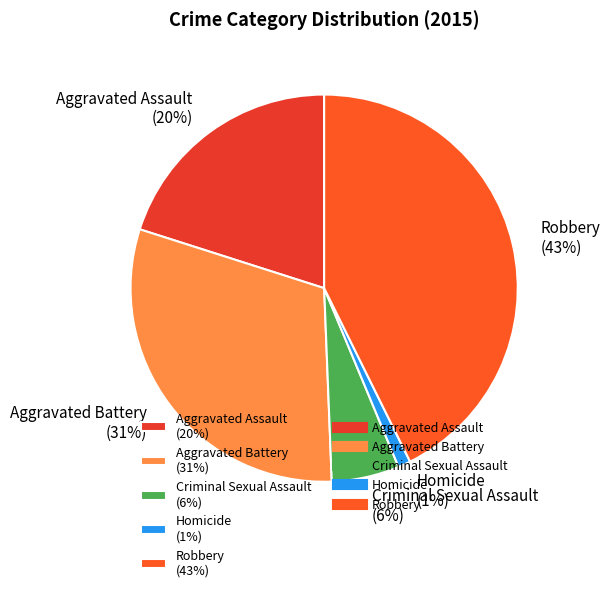

To the nearest percent, what is the average slice percentage?

20%